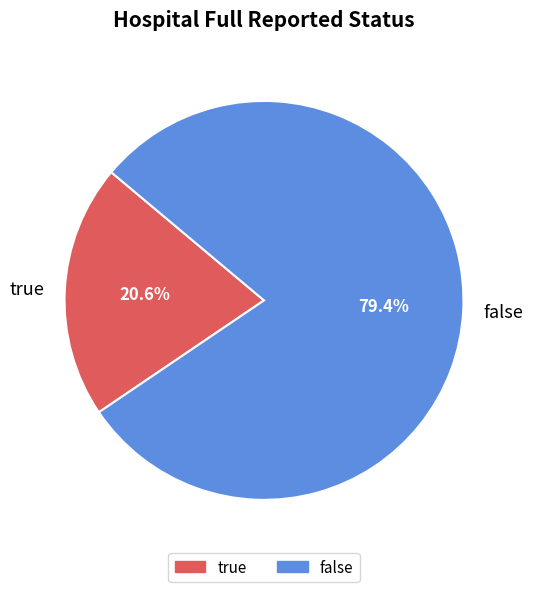

To the nearest percent, what is the average slice percentage?

50%